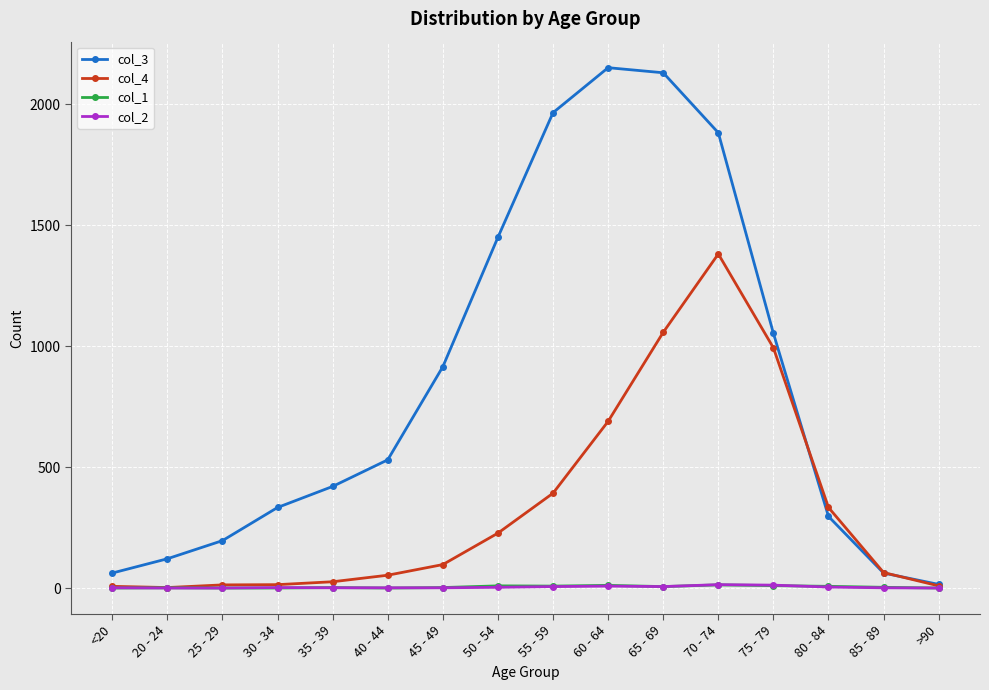

Which series has the largest range (max minus min)?

col_3